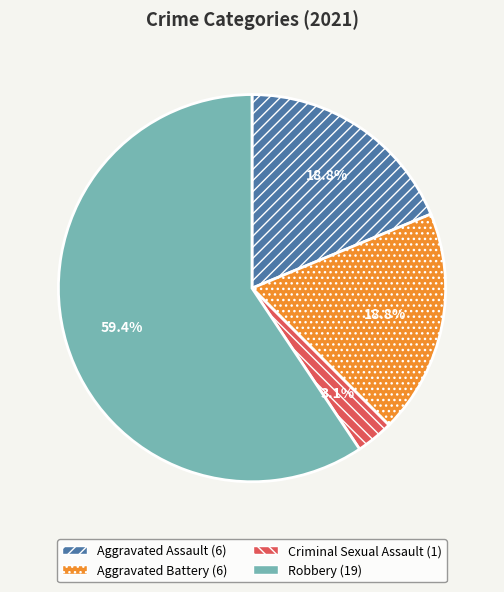

How many slices are in this pie chart?

4